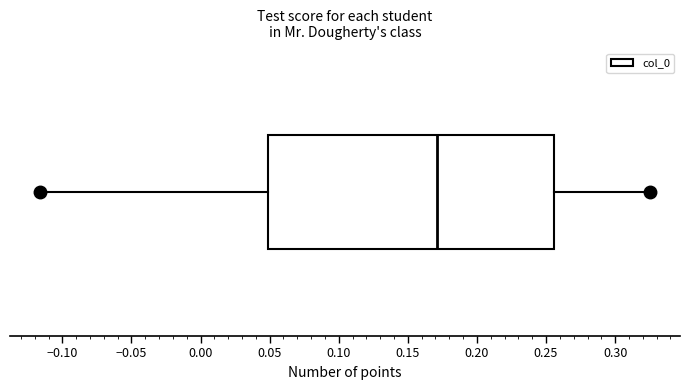

Transcribe this box plot: give where the median line is, the range the box spans, and where the two whiskers end, as read against the x-axis. The values are not printed on the chart, so give them approximately, as read against the axis.

median 0.170, box 0.050 to 0.255, whiskers -0.115 to 0.325